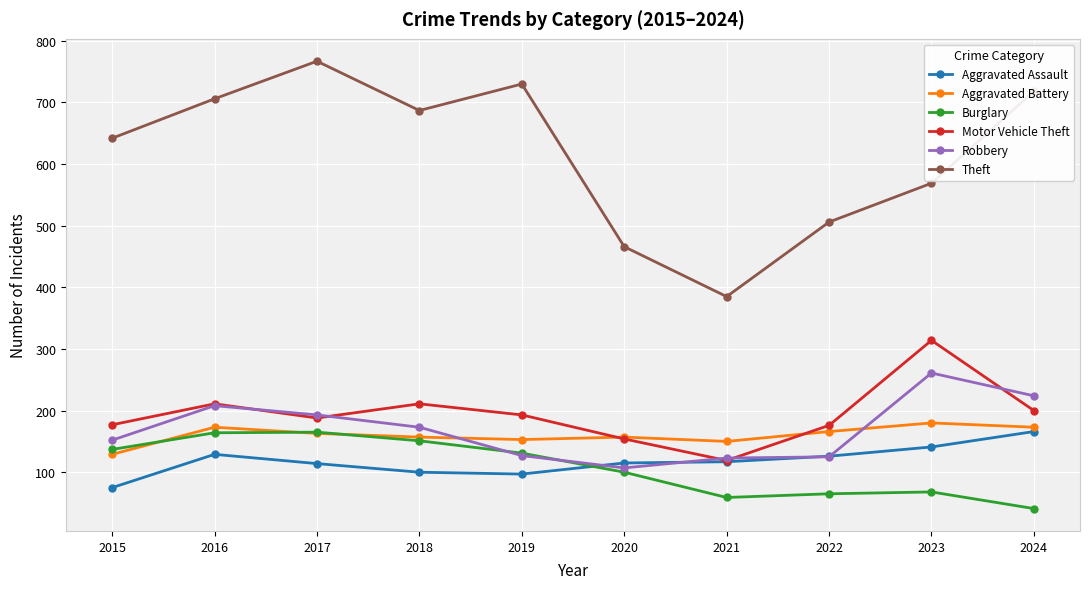

The value of Robbery at 2022 is 125. True or false?

True